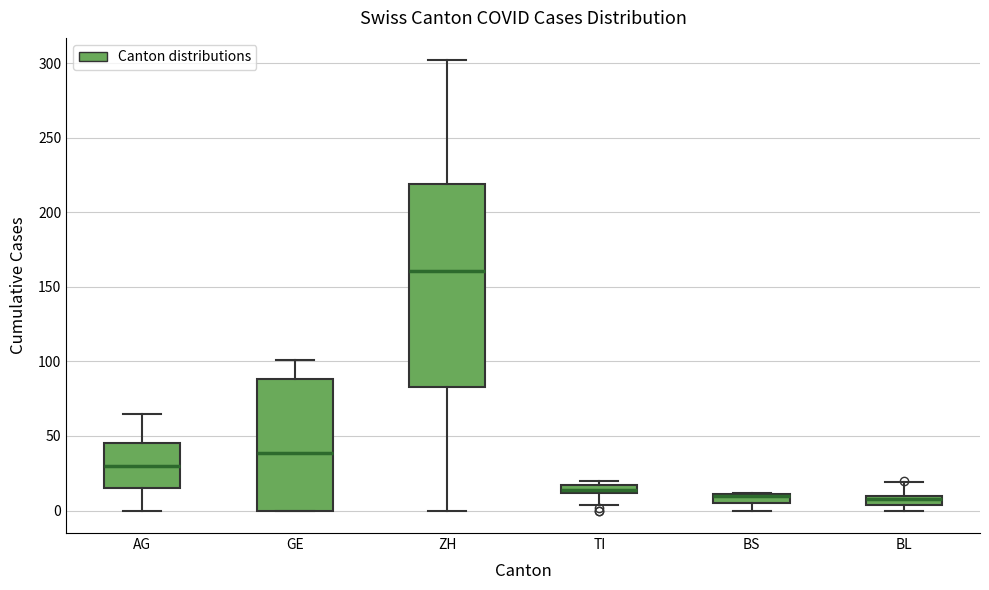

Which box is the tallest, from its lower edge to its upper edge?

ZH